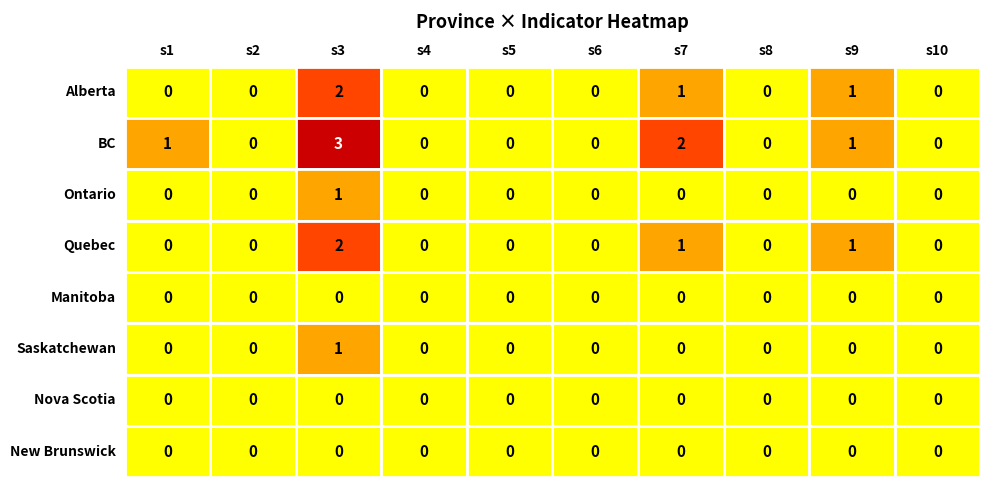

How many series are shown in this chart?

8